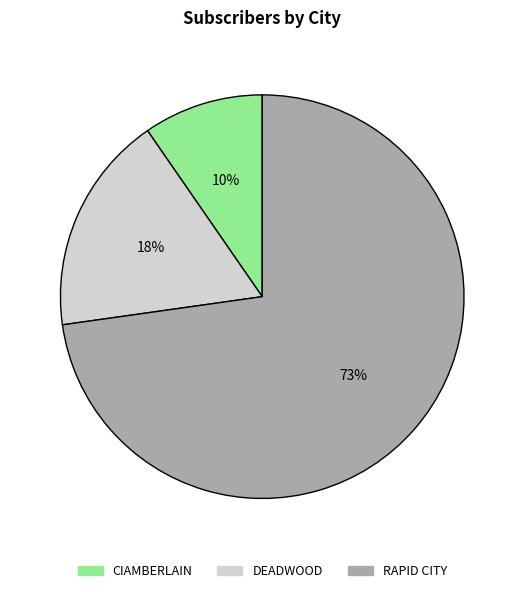

Which category has the biggest portion of the pie?

RAPID CITY